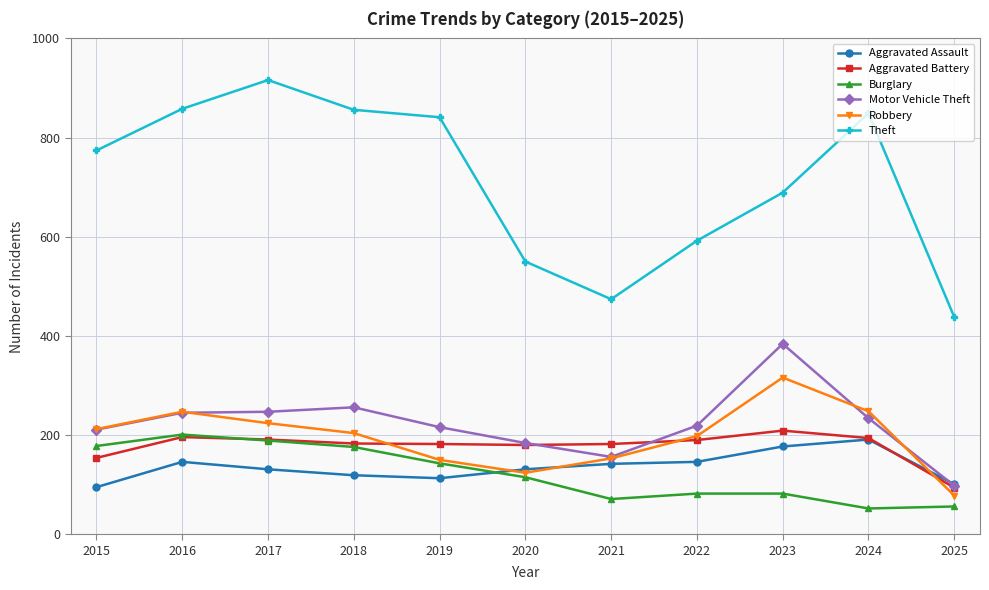

What is the total value across all series at 2018?

1794